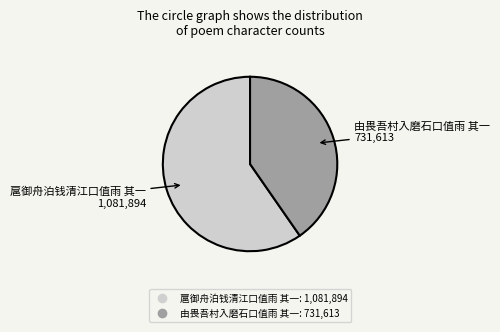

Which category has the biggest portion of the pie?

扈御舟泊钱清江口值雨 其一